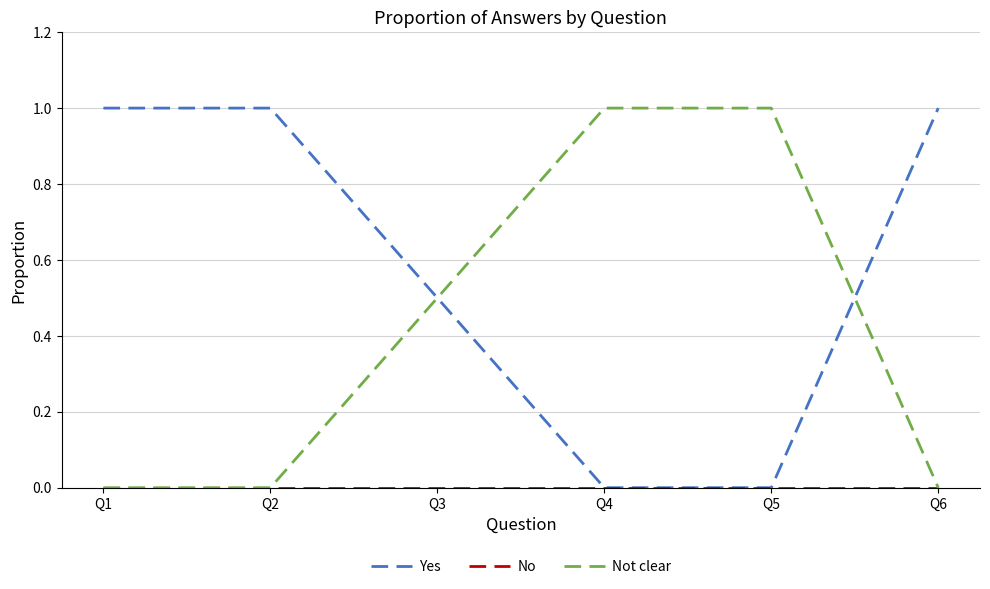

What is the greatest value displayed?

1.0